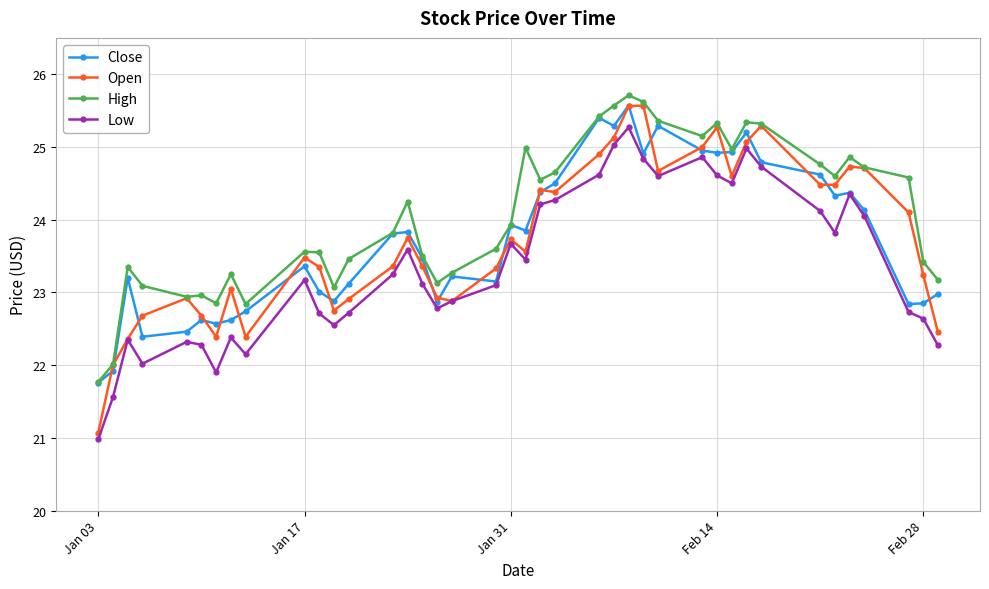

Which series has the widest spread of values?

Open